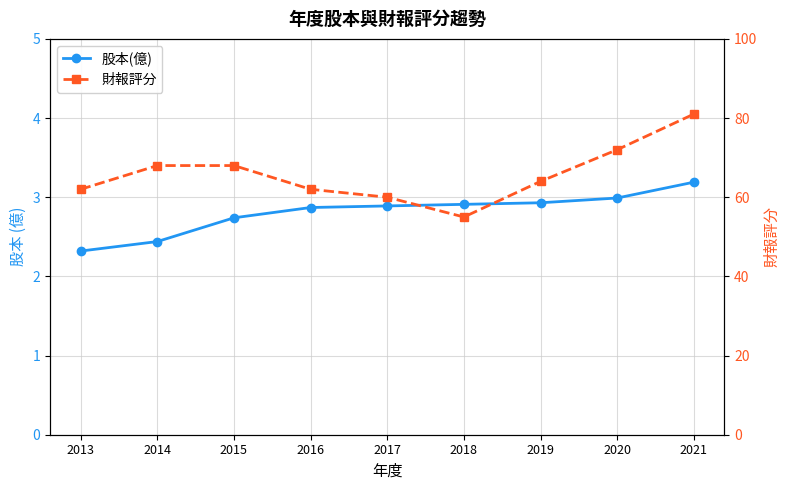

At which category is the sum across all series the highest?

2021